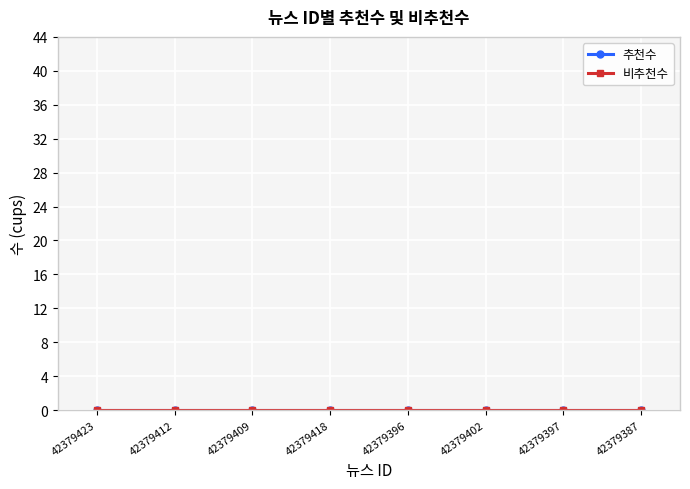

What is the difference between the 뉴스ID values at 42379409 and 42379418?

9